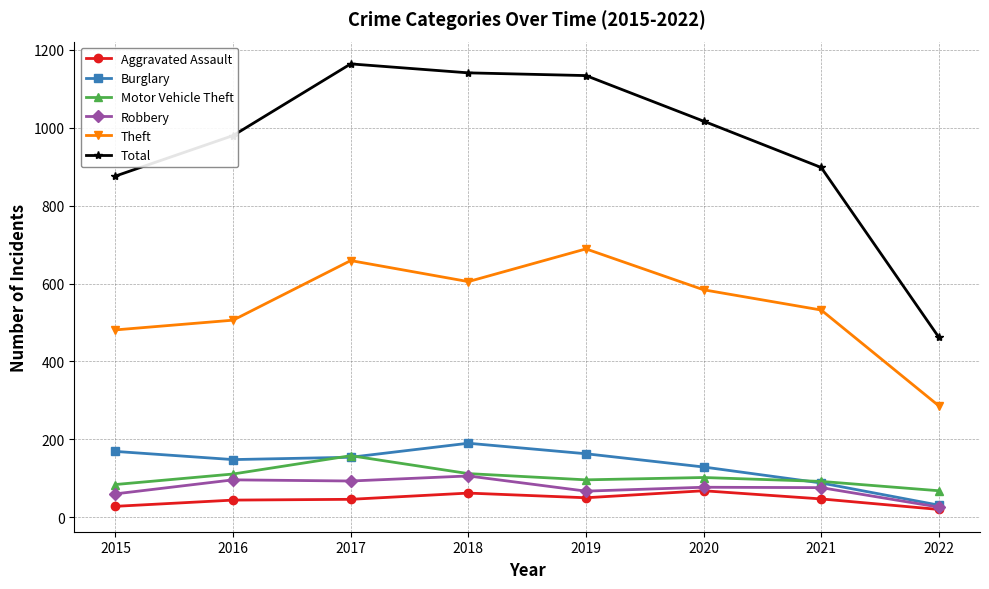

Which series has the largest range (max minus min)?

Total